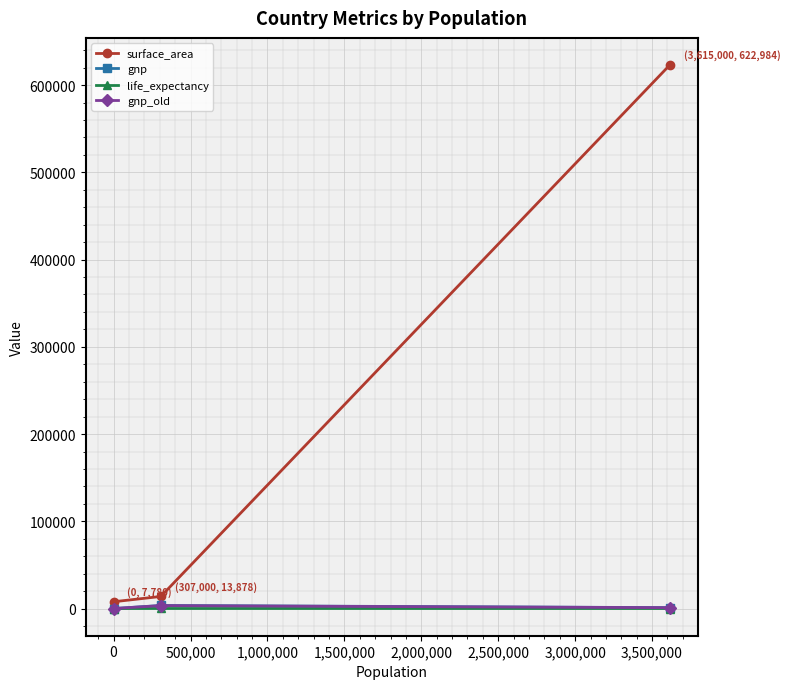

Which series has the largest total across all categories?

surface_area